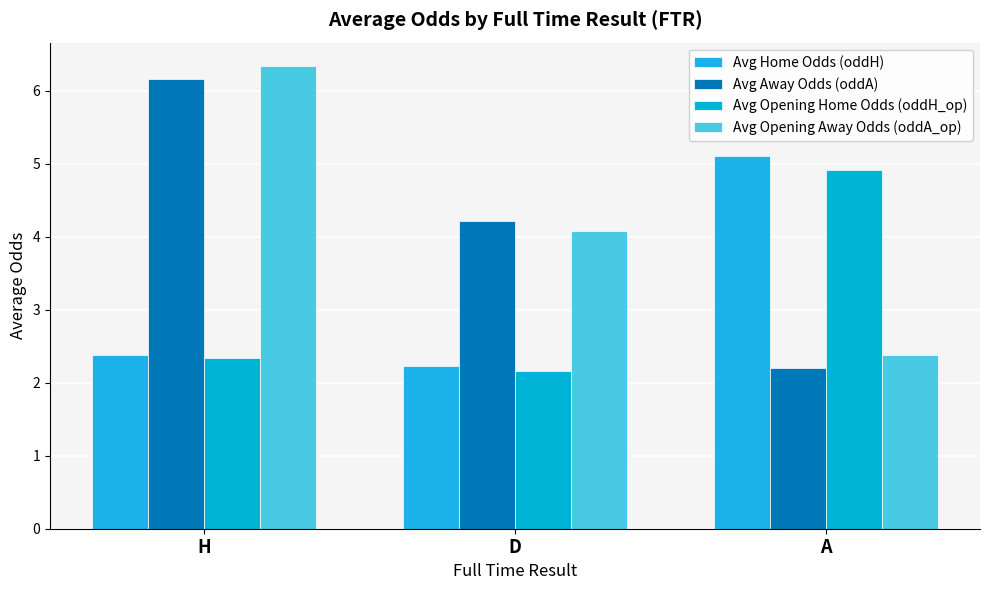

Does the chart contain stacked bars?

No